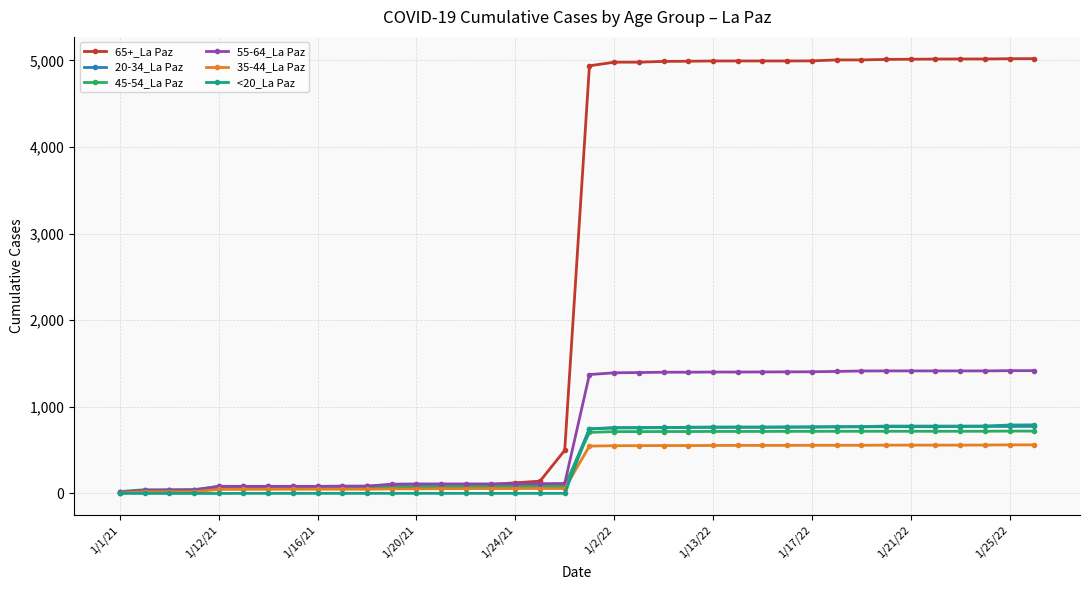

Which series has the widest spread of values?

65+_La Paz